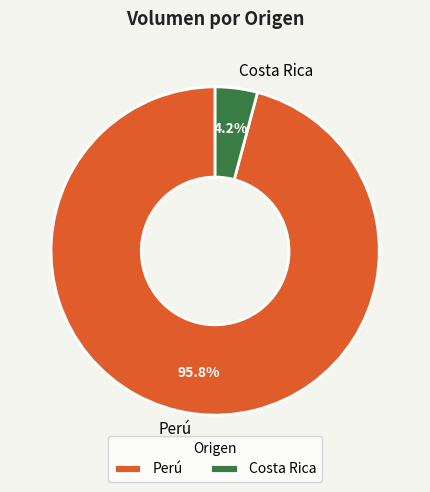

To the nearest percent, what is the average slice percentage?

50%